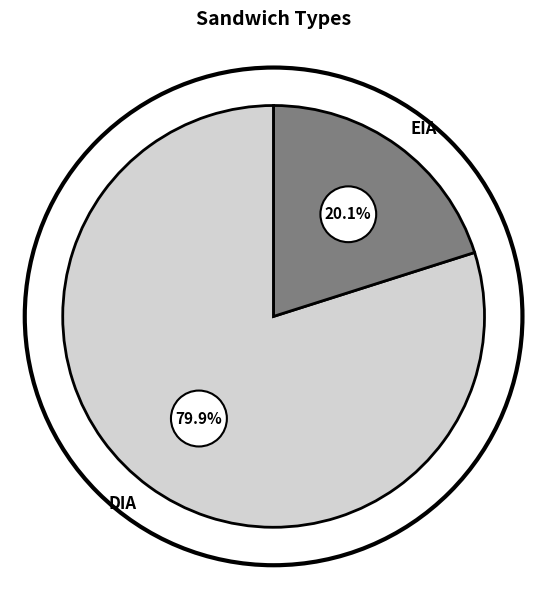

Is the sum of EIA and DIA greater than half?

Yes